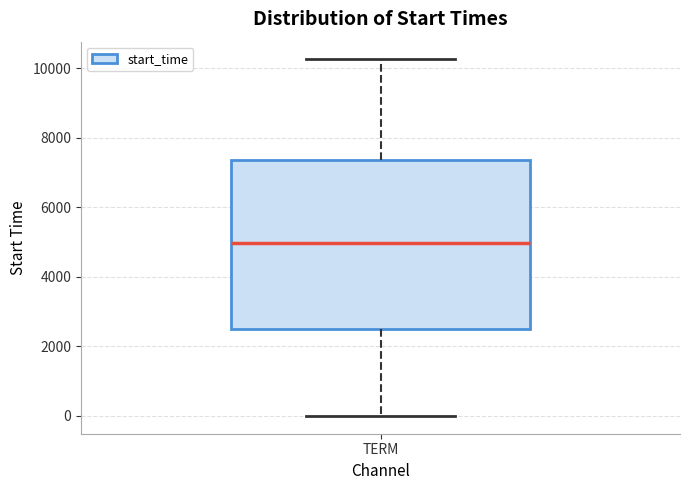

Read this box plot against the y-axis: the position of the median line, the range covered by the box, and the ends of both whiskers. The values are not printed on the chart, so give them approximately, as read against the axis.

median 5000, box 2600 to 7400, whiskers 0 to 10200